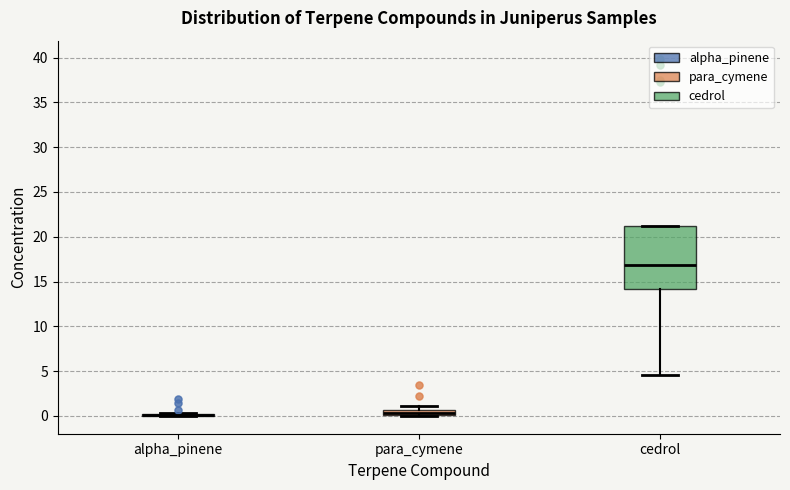

Where is the lower edge of the box for para_cymene on the y-axis? The values are not printed on the chart, so give them approximately, as read against the axis.

0.0